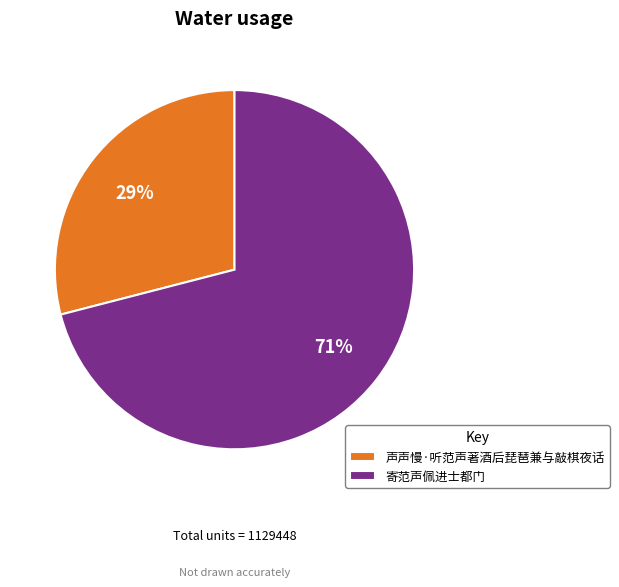

Is it true that 声声慢·听范声著酒后琵琶兼与敲棋夜话 is 21% of the pie?

False